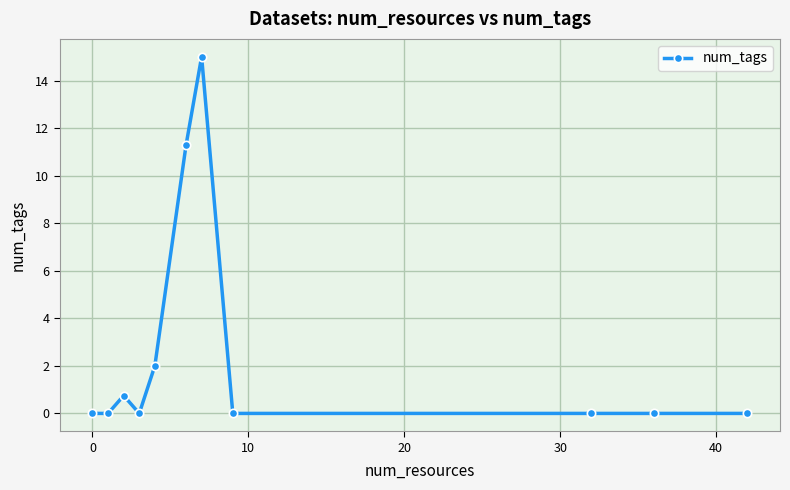

True or false: there are more than 1 points higher than both neighbors.

True